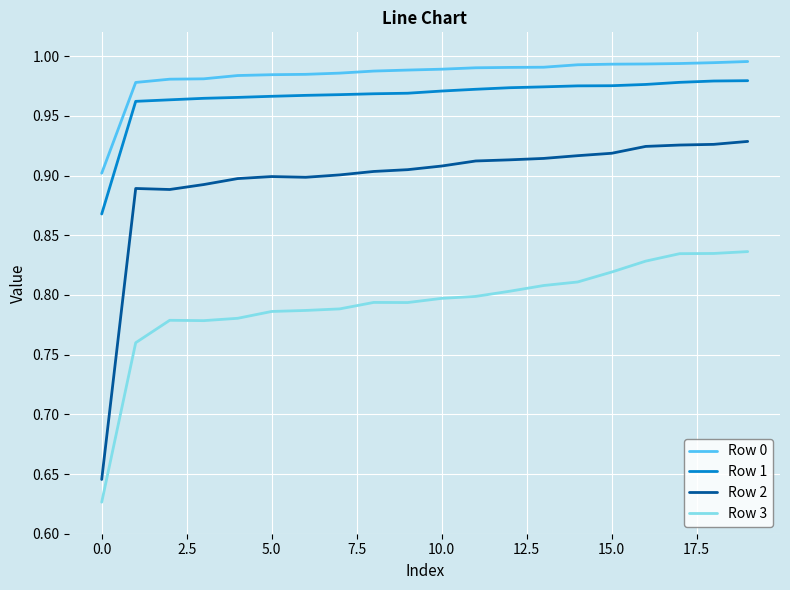

True or false: Row 0 and Row 1 cross at least once.

False